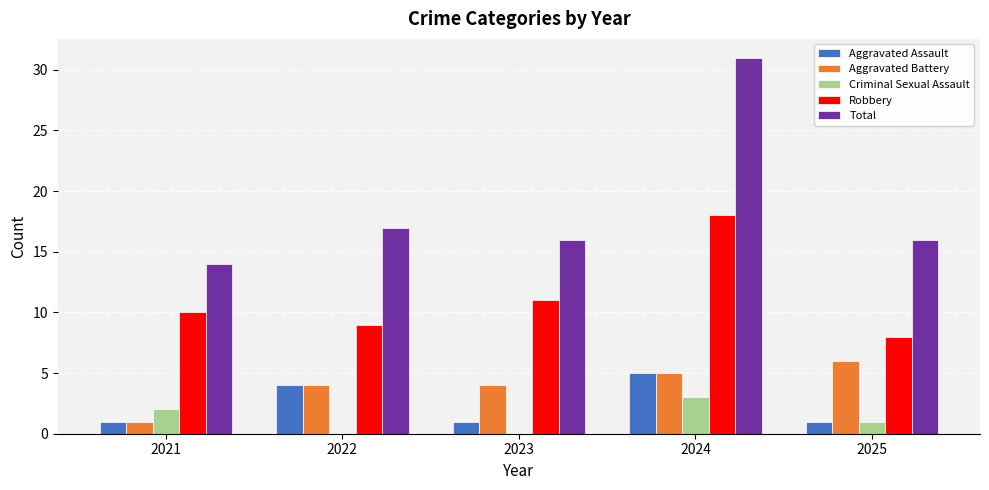

What is the sum of the Aggravated Battery values at 2024 and 2022?

9